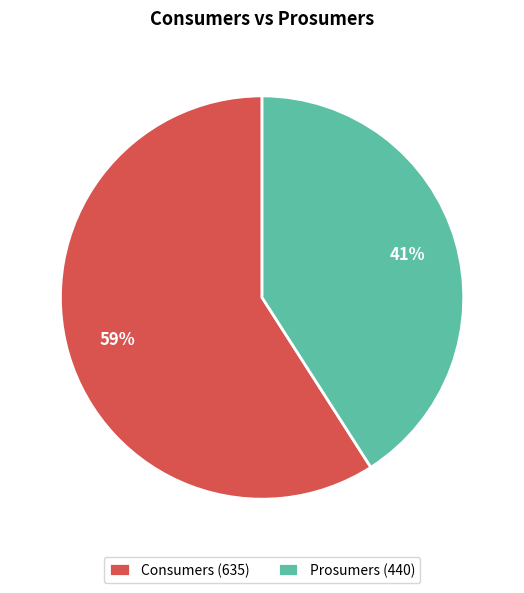

To the nearest percent, what portion does Prosumers represent?

41%